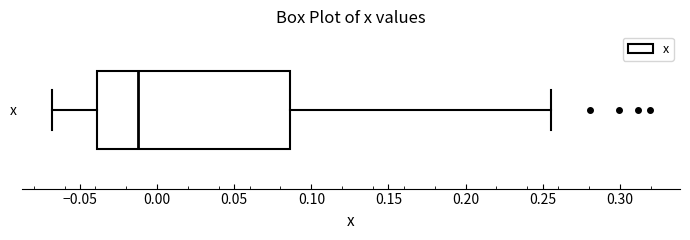

Read this box plot against the x-axis: the position of the median line, the range covered by the box, and the ends of both whiskers. The values are not printed on the chart, so give them approximately, as read against the axis.

median -0.010, box -0.040 to 0.085, whiskers -0.070 to 0.255